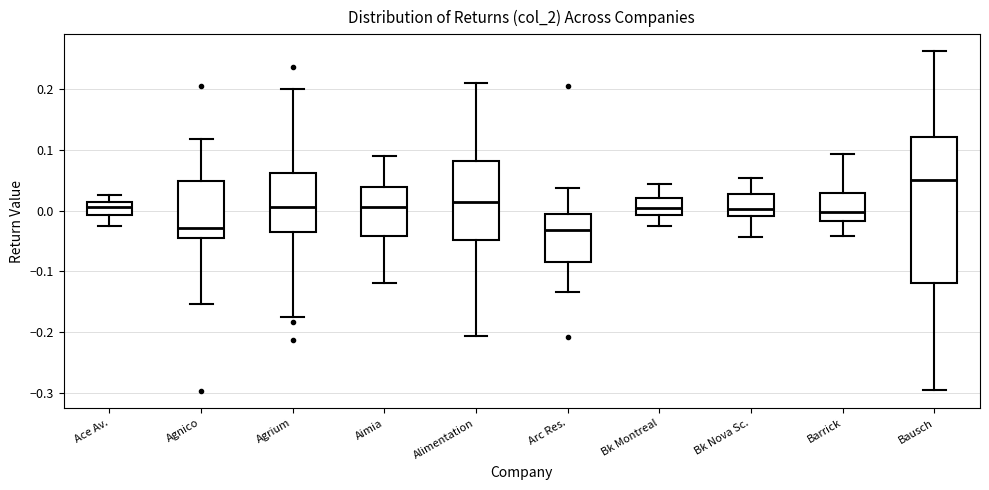

Which box's median line is the highest?

Bausch